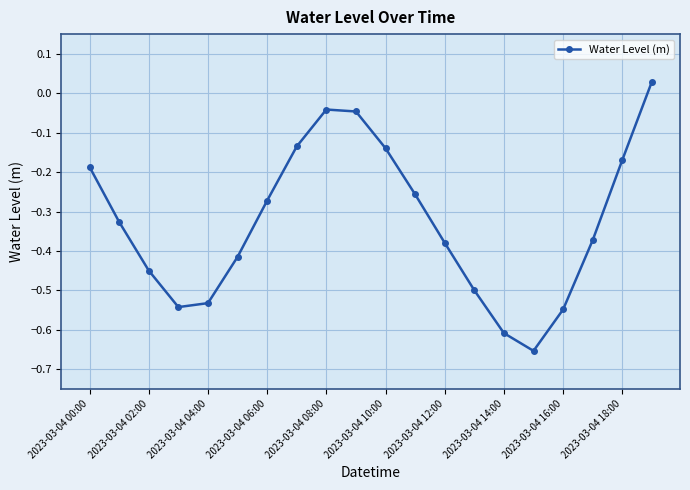

What is the difference between the maximum and minimum values?

0.7